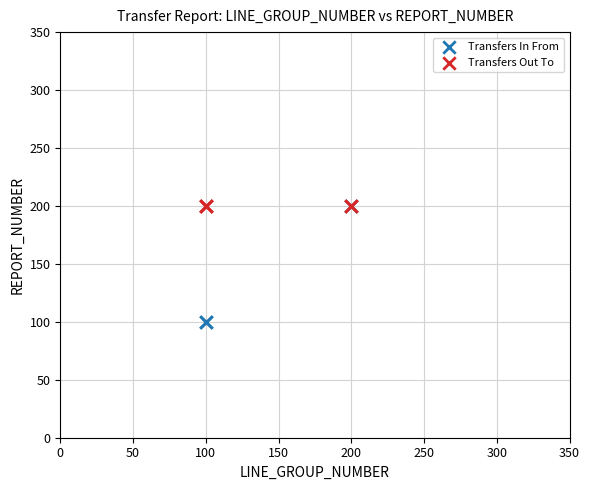

Which series contains the lowest Y value?

Transfers In From